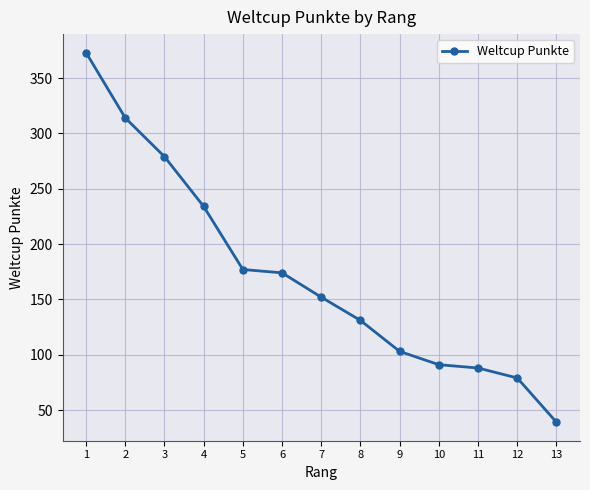

Which category has the lowest value across all series?

13